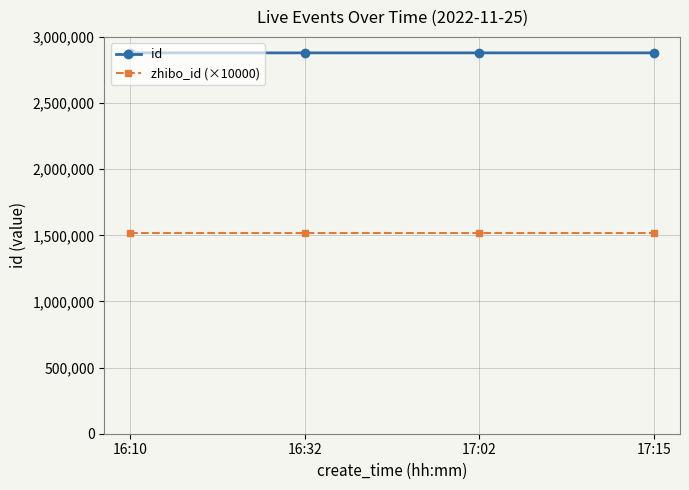

What is the smallest value displayed?

1520000